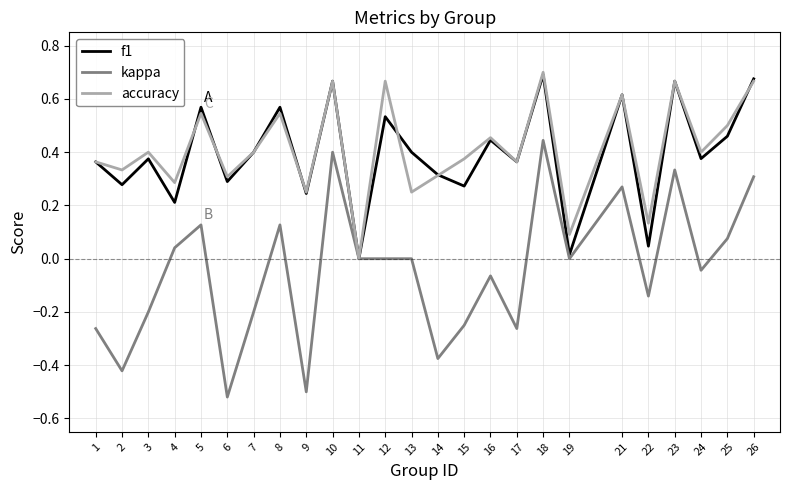

Between 1 and 8, which series saw the biggest shift?

kappa